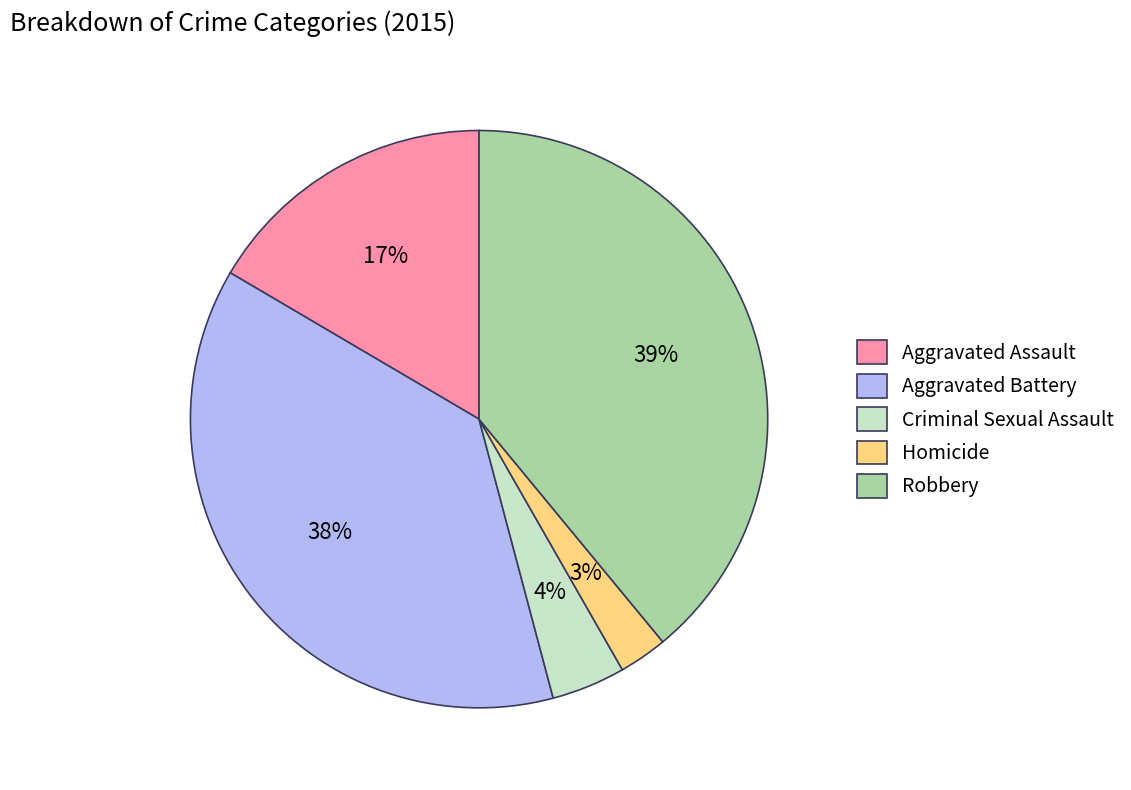

To the nearest percent, what is the difference between the largest and smallest slice percentages?

36%